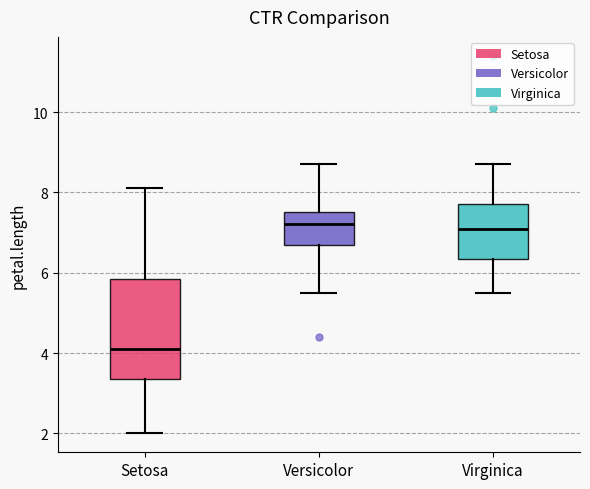

Which box's median line is the lowest?

Setosa